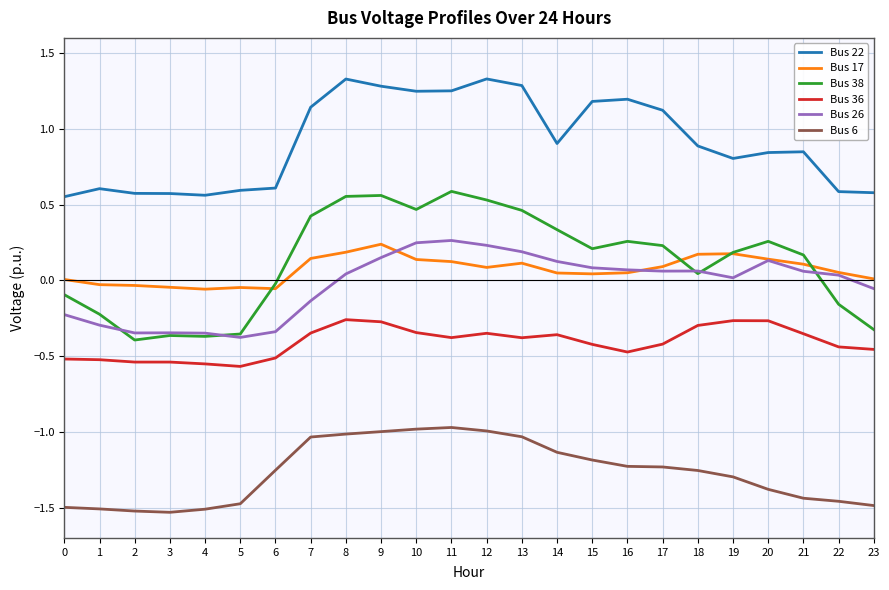

True or false: Bus 36 has a value of -0.2 at 3.

False